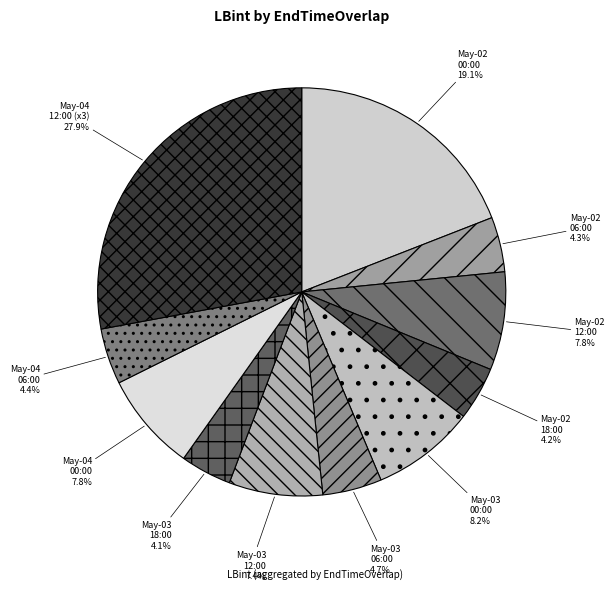

Does any single category account for the majority?

No